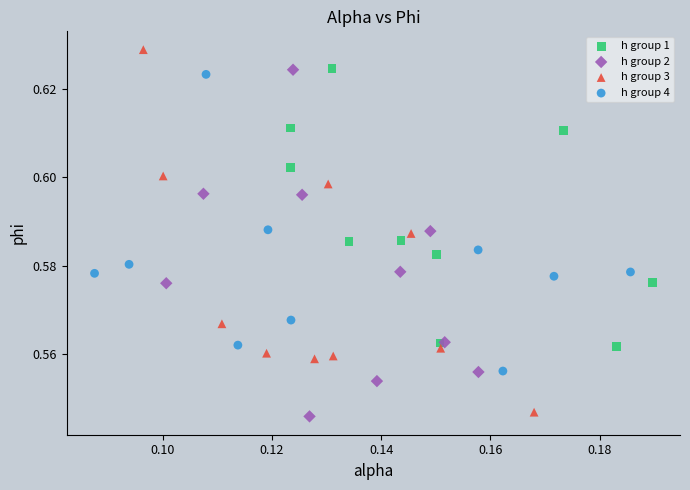

Which series contains the highest Y value?

h group 3